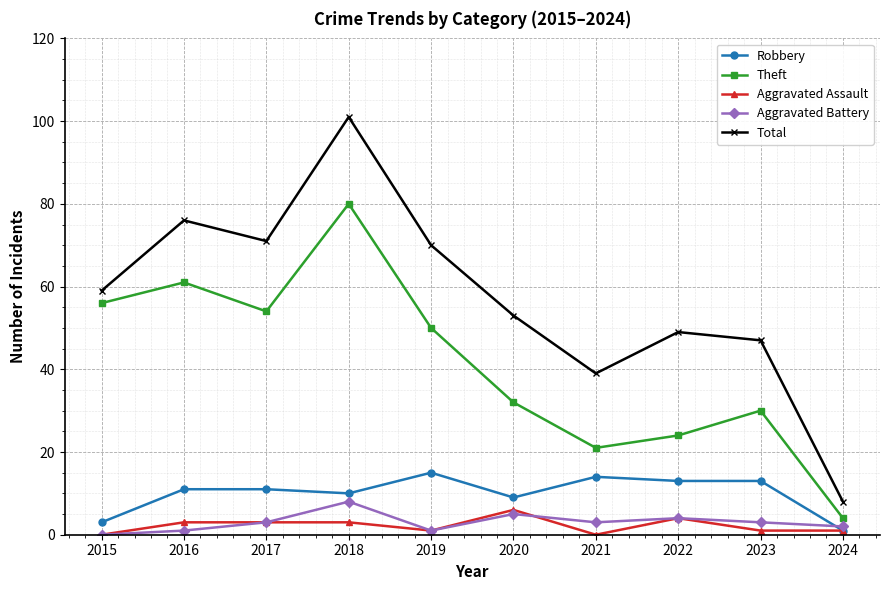

What is the sum of the Aggravated Battery values at 2015 and 2021?

3